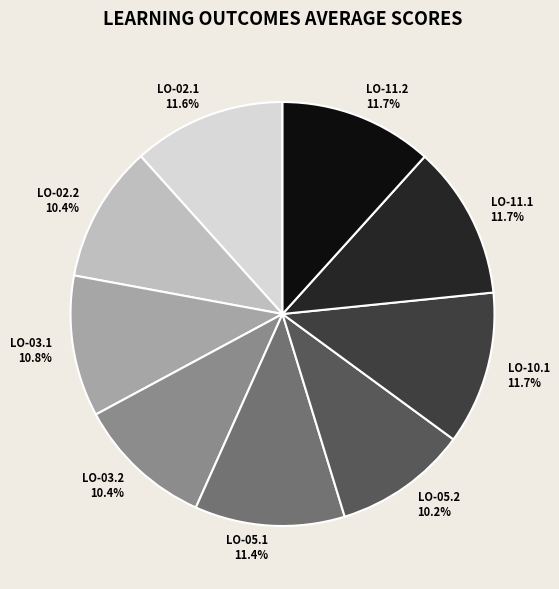

How many slices are in this pie chart?

9